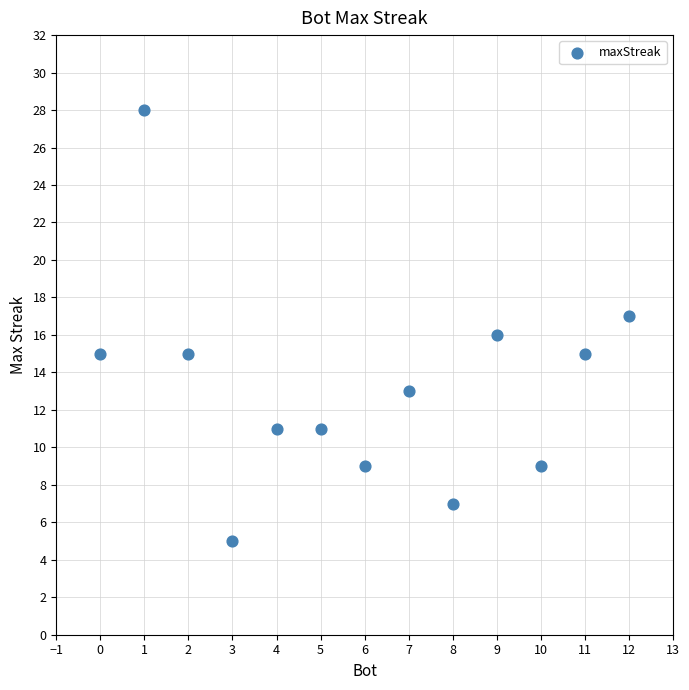

What is the range of X values (max minus min)?

12